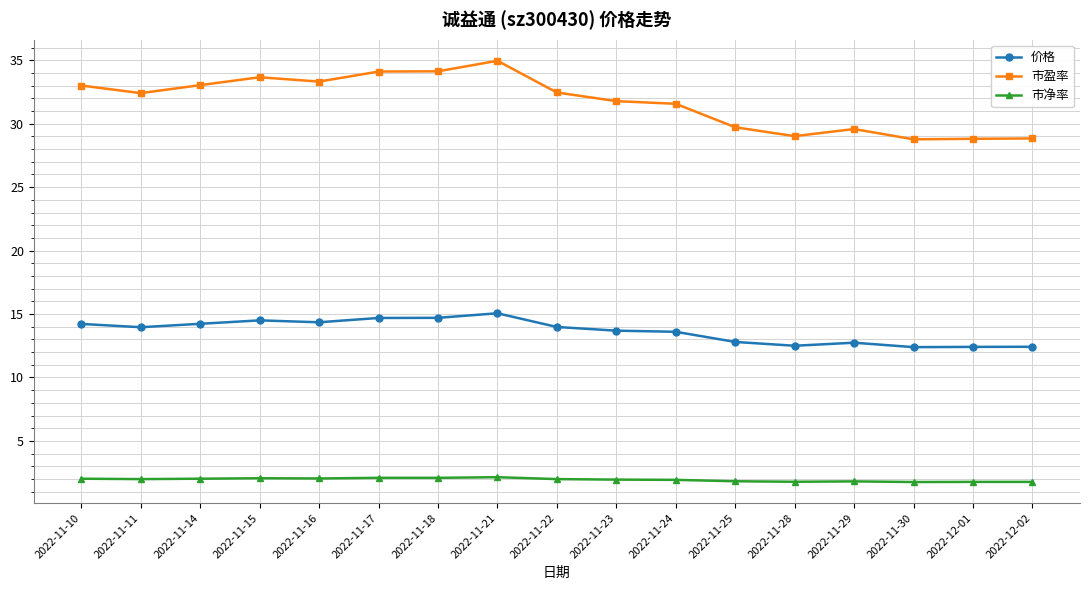

What is the sum of all 市盈率 values?

539.2